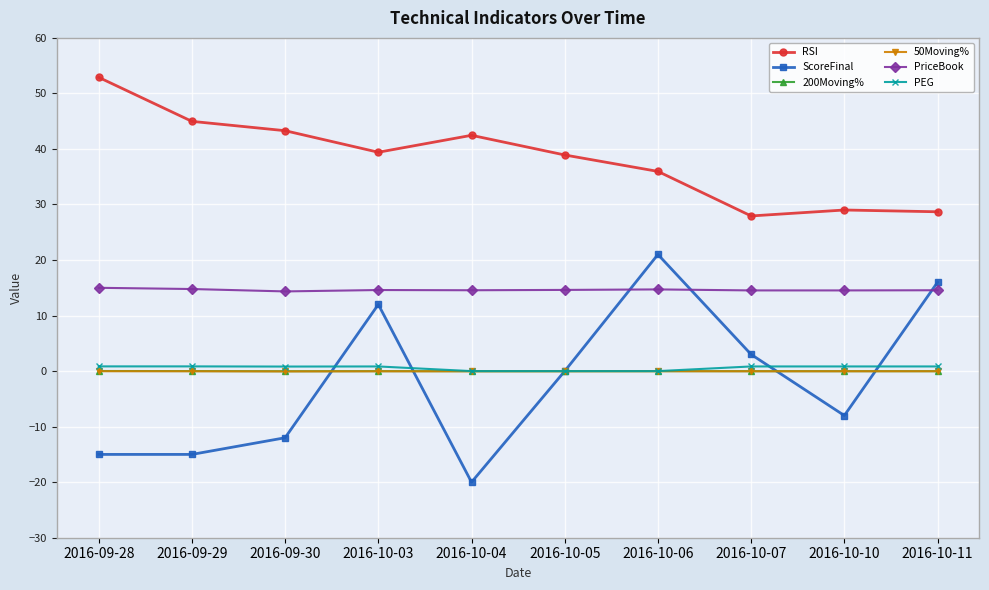

True or false: RSI and PriceBook cross at least once.

False